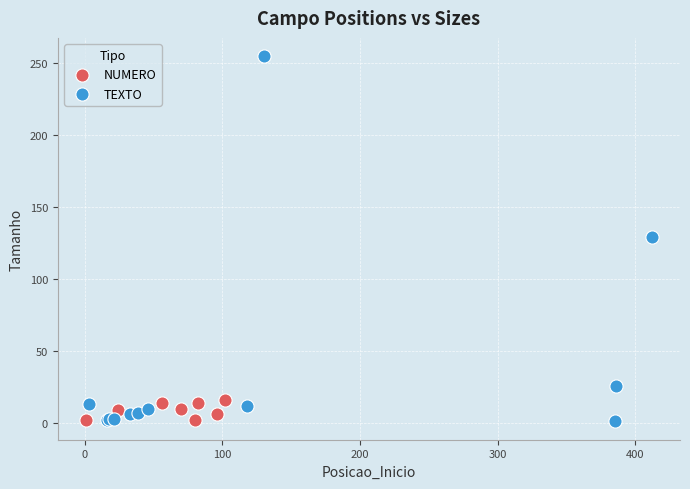

Which series contains the highest Y value?

TEXTO